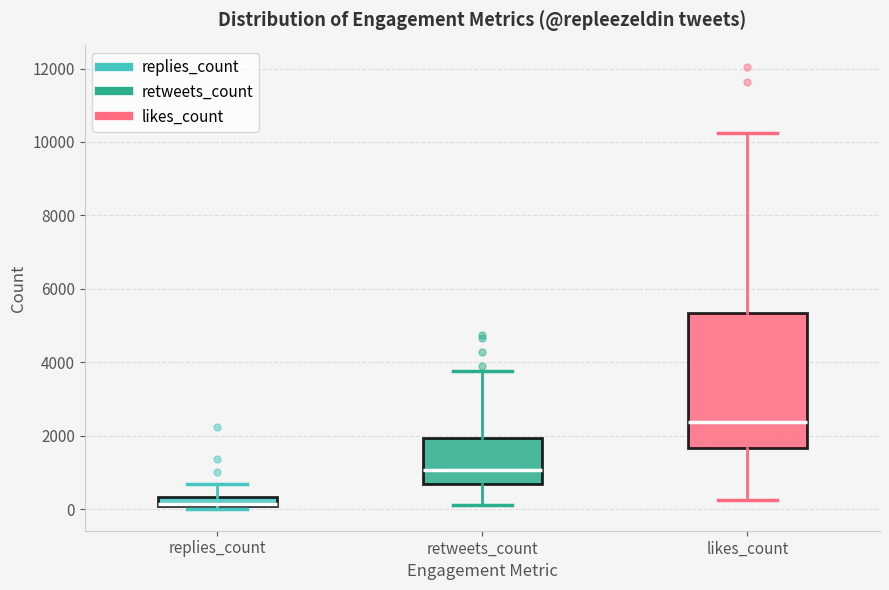

Where does the lower whisker of the box for likes_count end on the y-axis? The values are not printed on the chart, so give them approximately, as read against the axis.

200